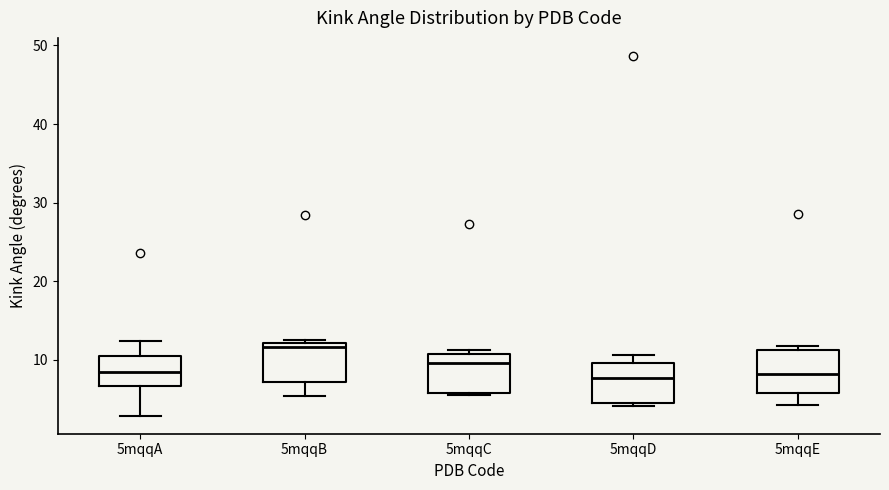

Reading left to right, read every box against the y-axis: the position of its median line, the range the box covers, and the ends of its whiskers. The values are not printed on the chart, so give them approximately, as read against the axis.

5mqqA: median 8, box 7 to 11, whiskers 3 to 12
5mqqB: median 12 (just below the box's upper edge), box 7 to 12, whiskers 5 to 13
5mqqC: median 10, box 6 to 11, whiskers 6 to 11 (just above the box's upper edge)
5mqqD: median 8, box 4 to 10, whiskers 4 (just below the box's lower edge) to 11
5mqqE: median 8, box 6 to 11, whiskers 4 to 12